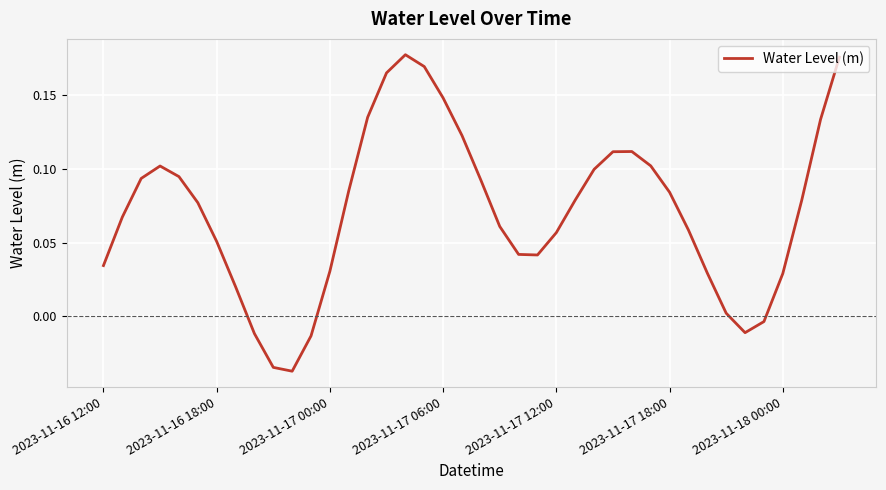

At which label does the data first exceed 0?

2023-11-16 12:00